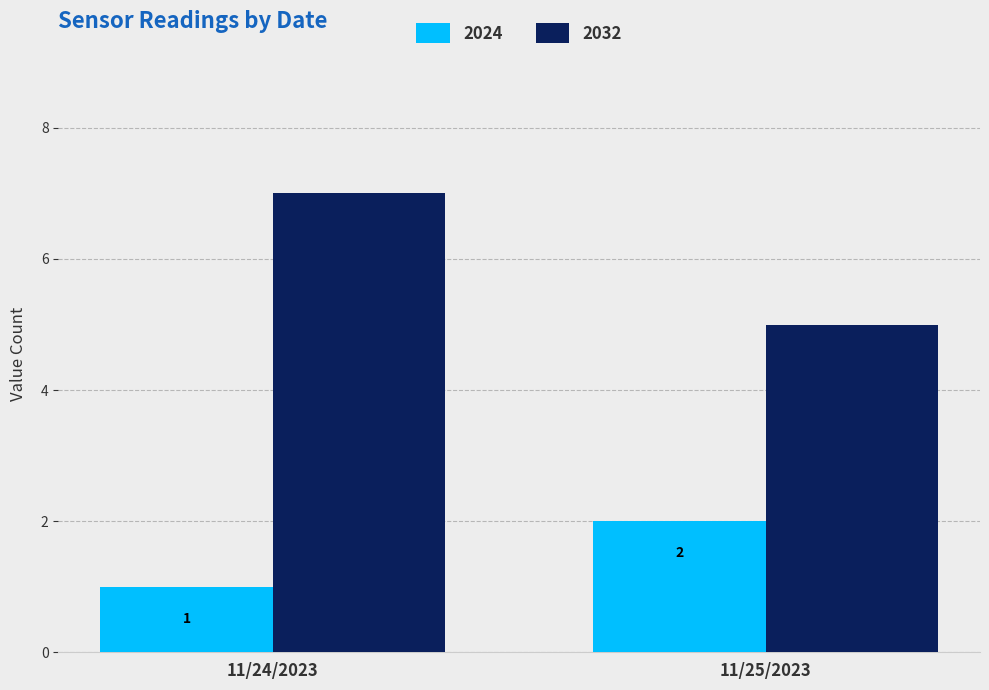

What is the approximate value of 2032 at 11/24/2023?

7